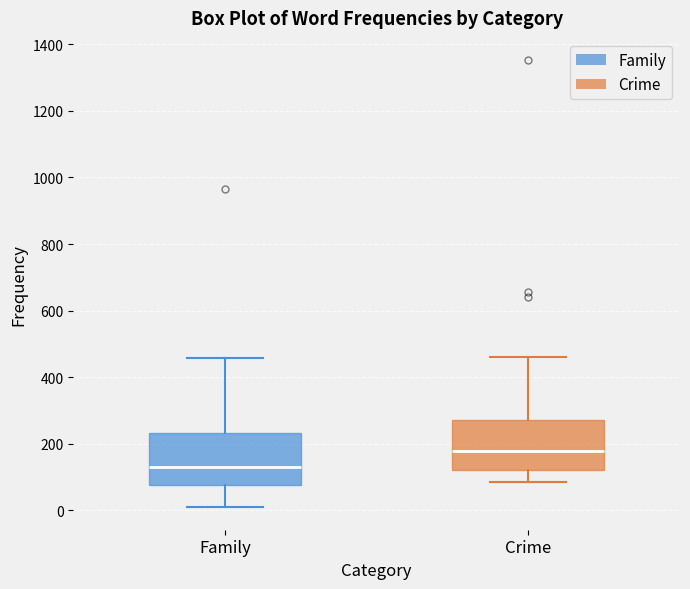

Reading left to right, read every box against the y-axis: the position of its median line, the range the box covers, and the ends of its whiskers. The values are not printed on the chart, so give them approximately, as read against the axis.

Family: median 140, box 80 to 240, whiskers 0 to 460
Crime: median 180, box 120 to 280, whiskers 80 to 460